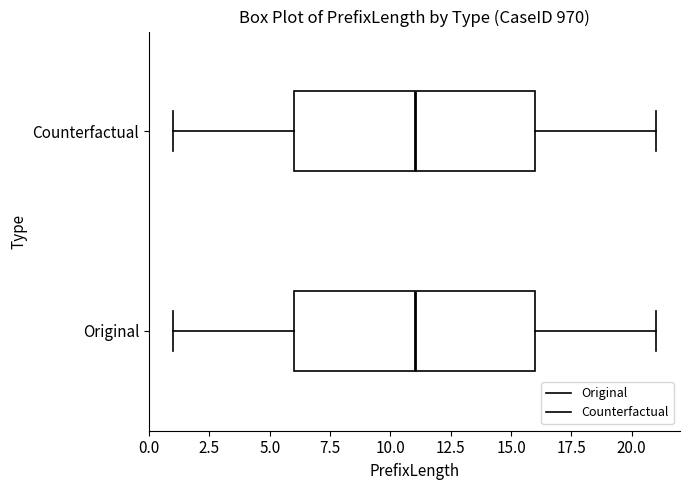

Reading bottom to top, transcribe this box plot: for each box, give where its median line is, the range the box spans, and where its two whiskers end, as read against the x-axis. The values are not printed on the chart, so give them approximately, as read against the axis.

Original: median 11, box 6 to 16, whiskers 1 to 21
Counterfactual: median 11, box 6 to 16, whiskers 1 to 21